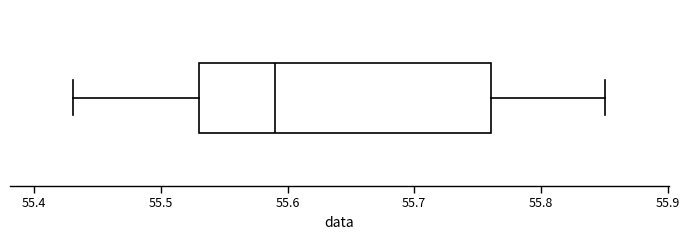

Transcribe this box plot: give where the median line is, the range the box spans, and where the two whiskers end, as read against the x-axis. The values are not printed on the chart, so give them approximately, as read against the axis.

median 55.59, box 55.53 to 55.76, whiskers 55.43 to 55.85